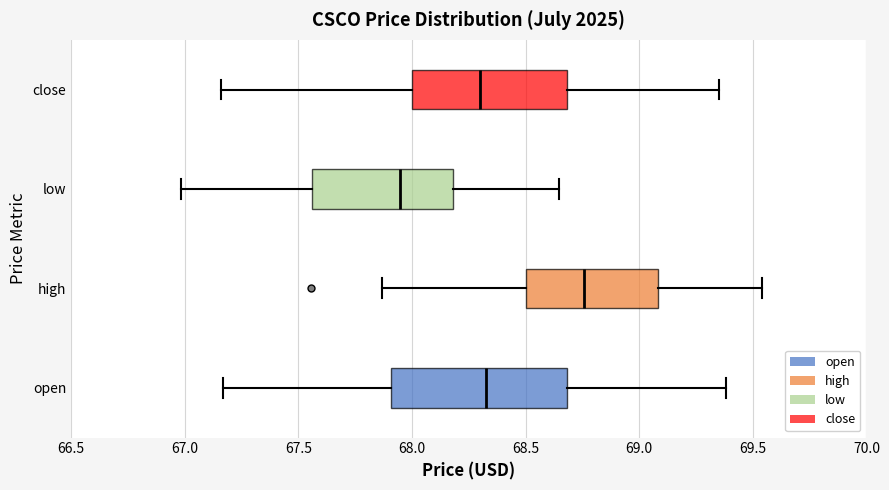

Which box has the furthest to the right median line?

high